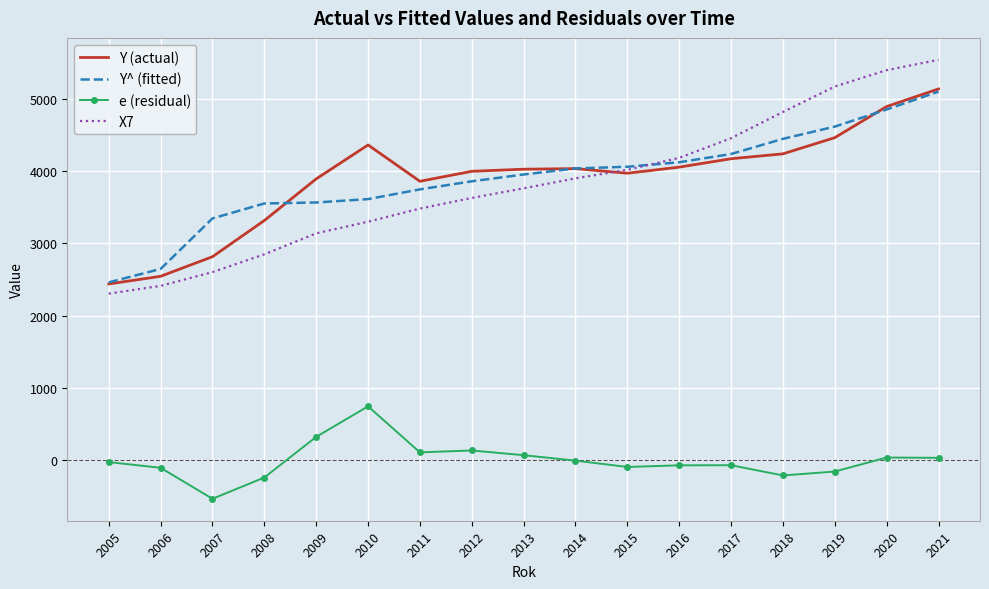

What is the difference between the maximum and minimum values in the Y^ (fitted) series?

2636.5